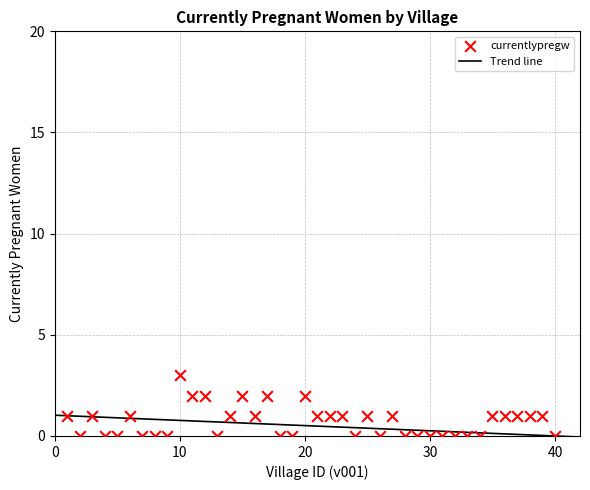

What is the range of X values (max minus min)?

39